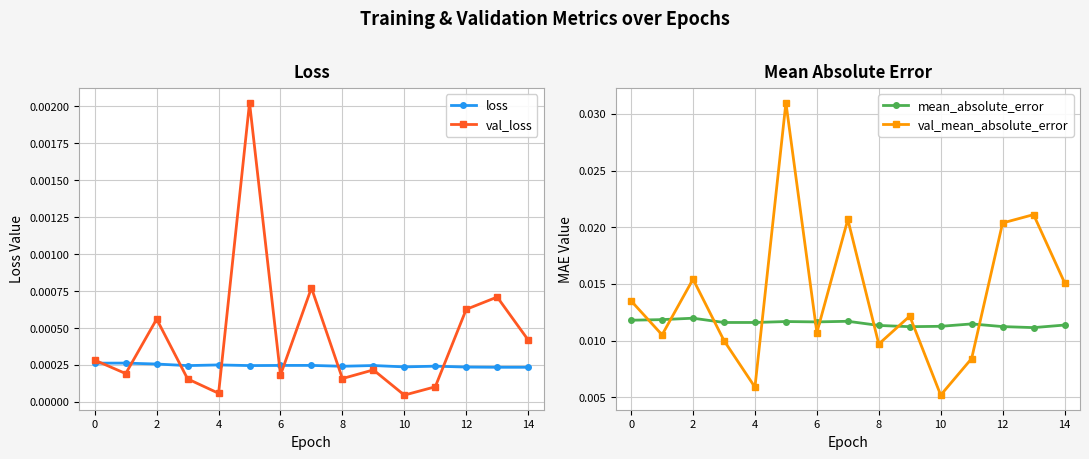

Where is the first local maximum for val_loss?

2